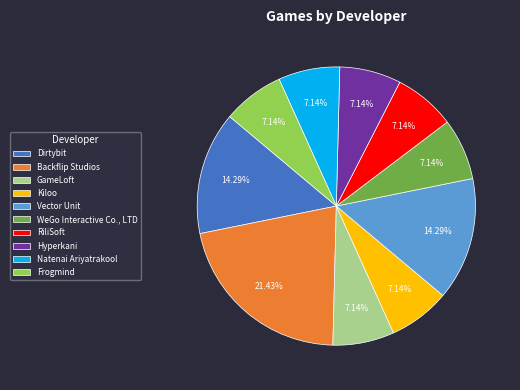

How many slices are in this pie chart?

10